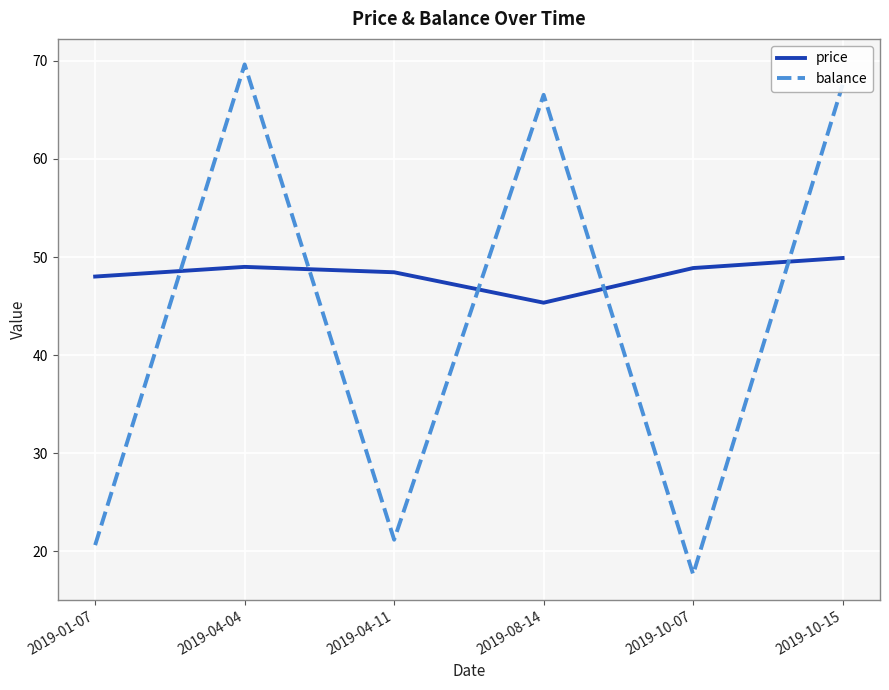

How many values in the balance series are below 66?

3